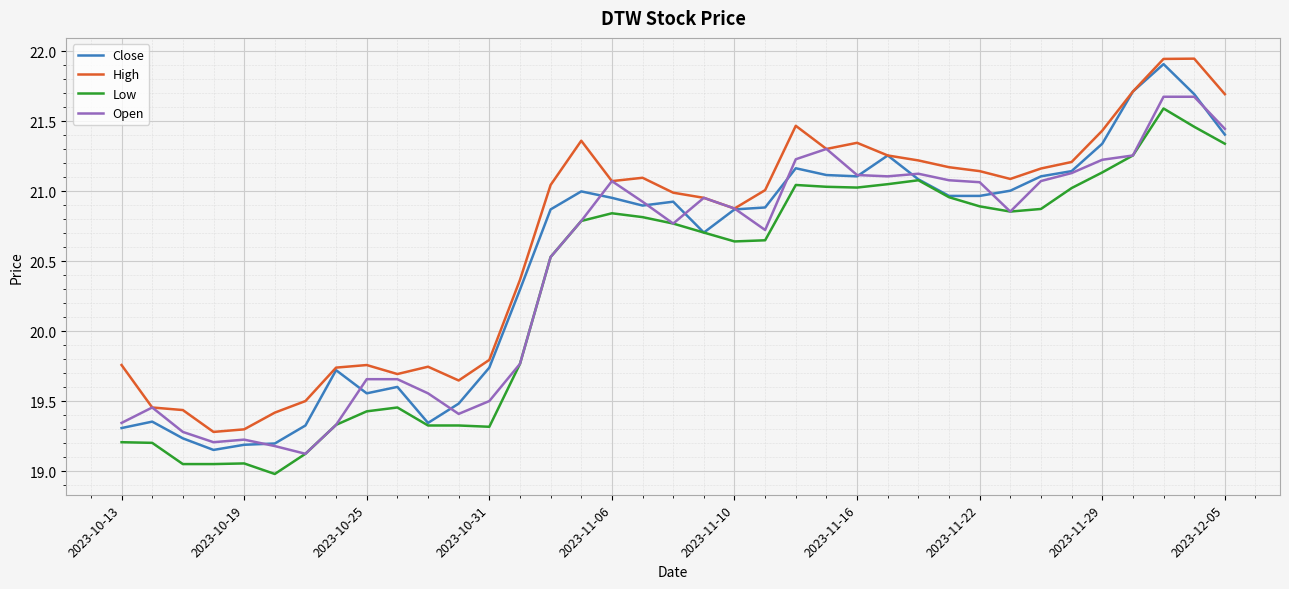

What is the smallest value displayed?

19.0